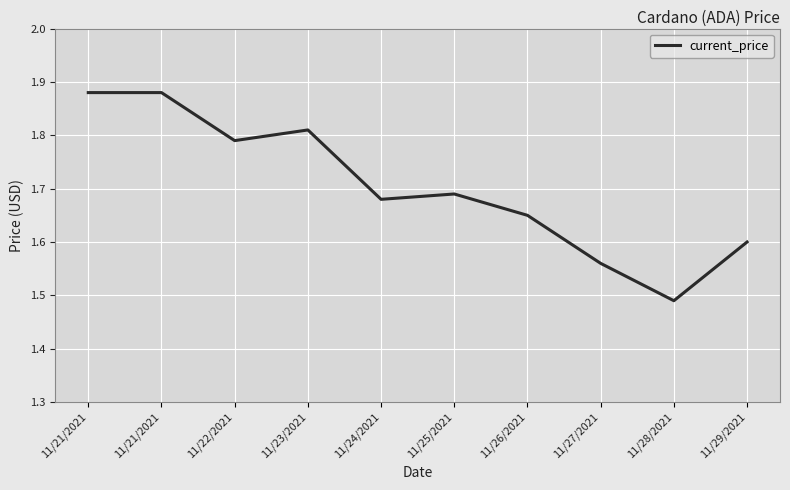

How many lines are shown in the chart?

1